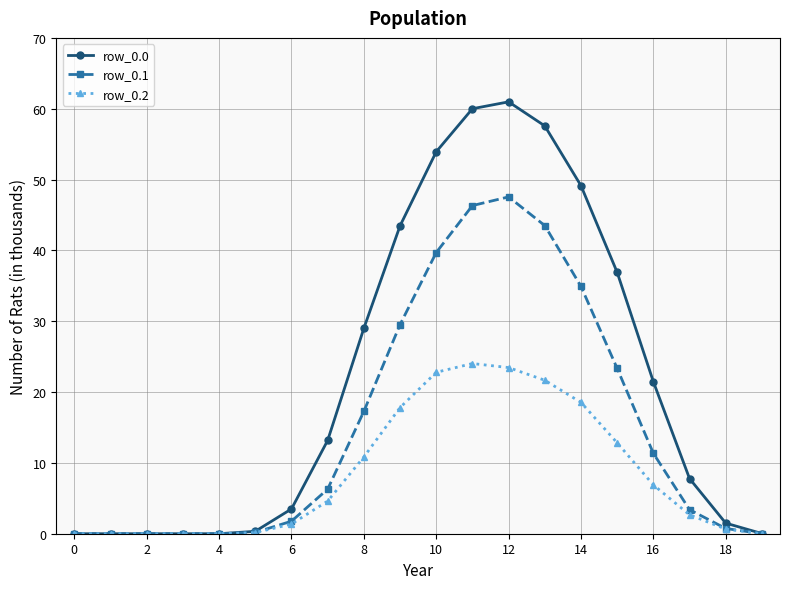

What is the value of the row_0.1 point at the 14th from the left?

43.5